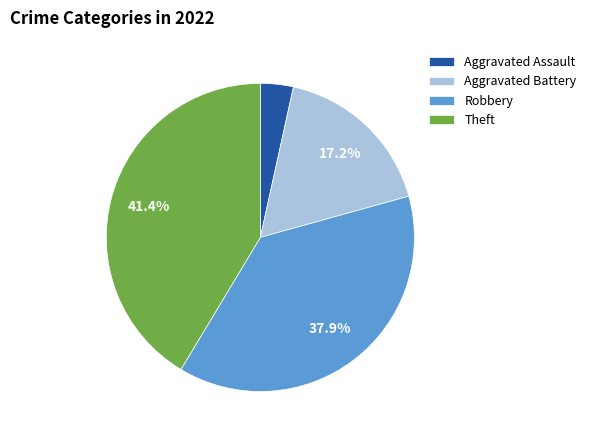

What is the largest slice in the pie chart?

Theft